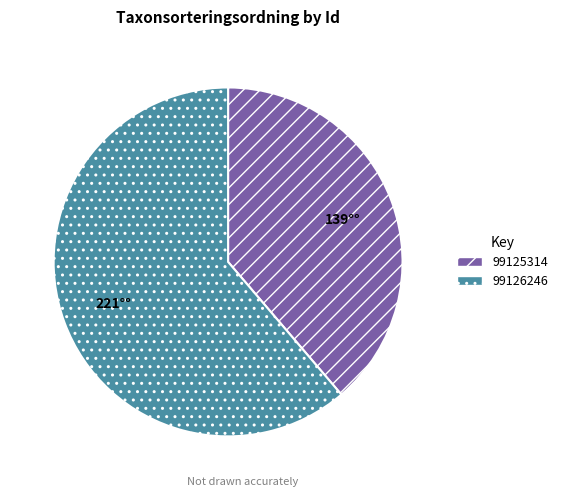

Which has a higher value, 99125314 or 99126246?

99126246